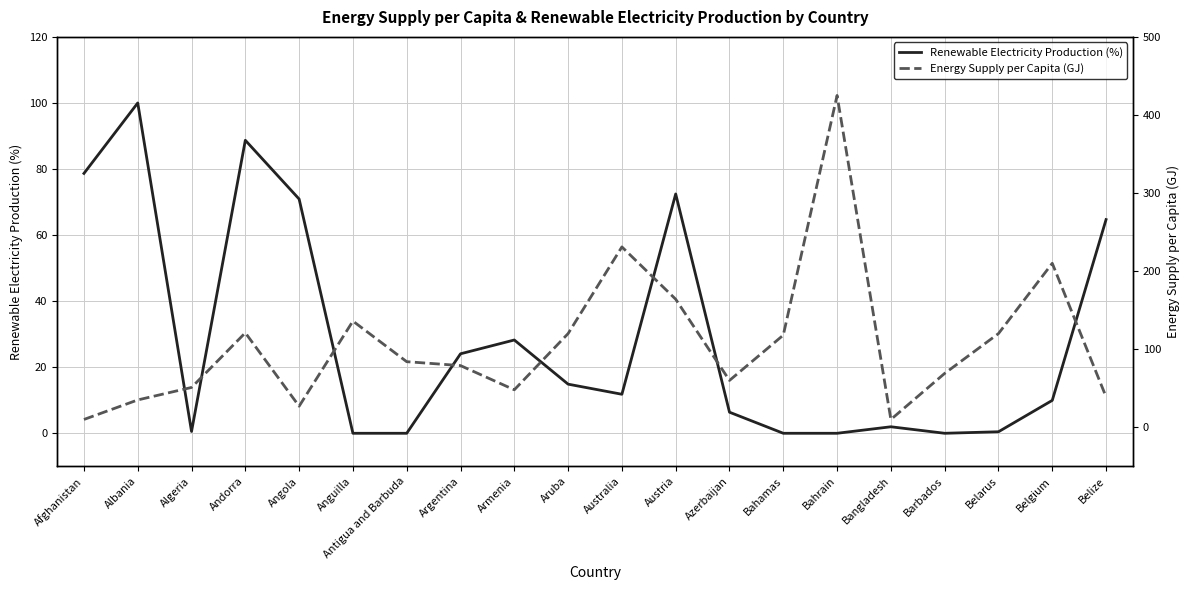

Is the value of Renewable Electricity Production (%) at Bangladesh greater than the value of Energy Supply per Capita (GJ) at Armenia?

No